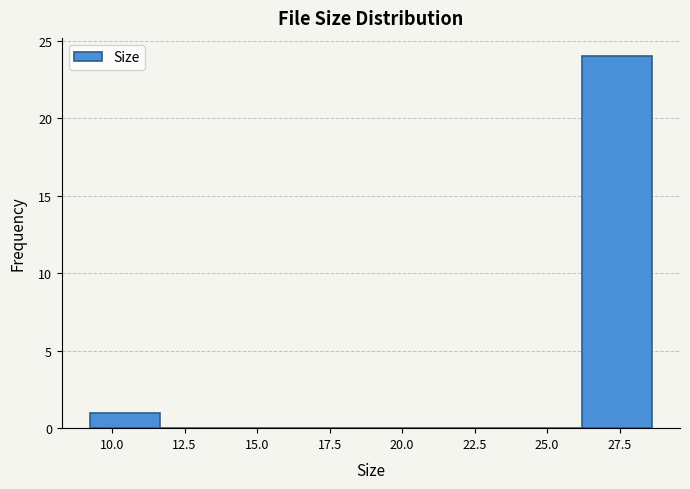

Reading left to right, list every bar in this chart as the range it spans on the x-axis followed by its height. Neither the bar edges nor the heights are printed on the chart, so give them approximately, as read against the axes.

9.0 to 11.5: 1
11.5 to 14.0: 0
14.0 to 16.5: 0
16.5 to 19.0: 0
19.0 to 21.5: 0
21.5 to 24.0: 0
24.0 to 26.0: 0
26.0 to 28.5: 24